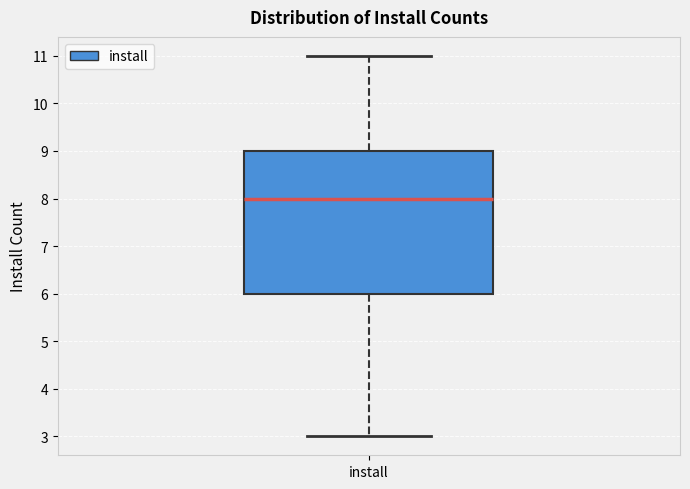

Transcribe this box plot: give where the median line is, the range the box spans, and where the two whiskers end, as read against the y-axis. The values are not printed on the chart, so give them approximately, as read against the axis.

median 8, box 6 to 9, whiskers 3 to 11